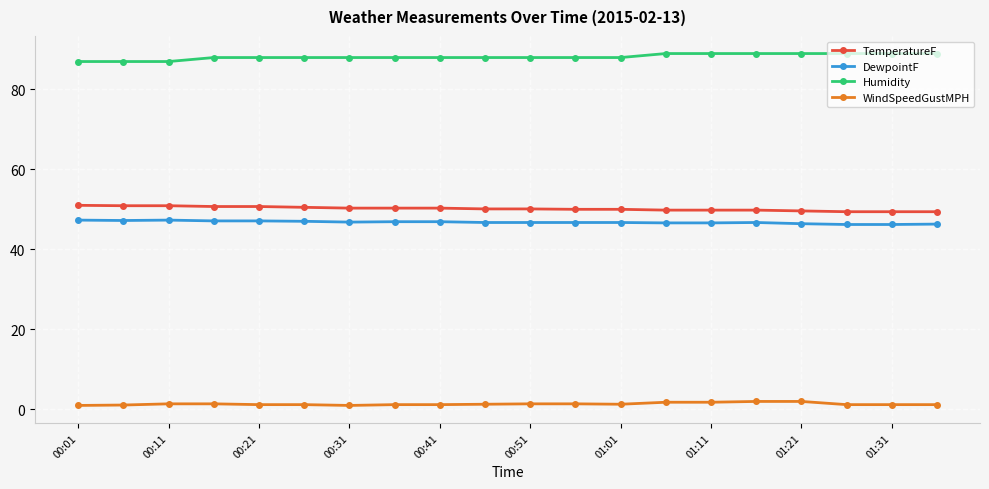

What is the sum of all WindSpeedGustMPH values?

25.3